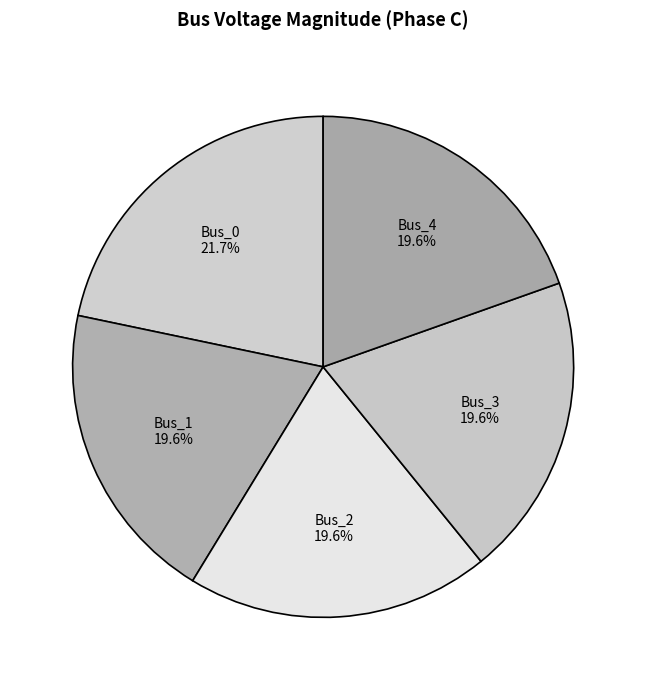

Which slice is the largest?

Bus_0